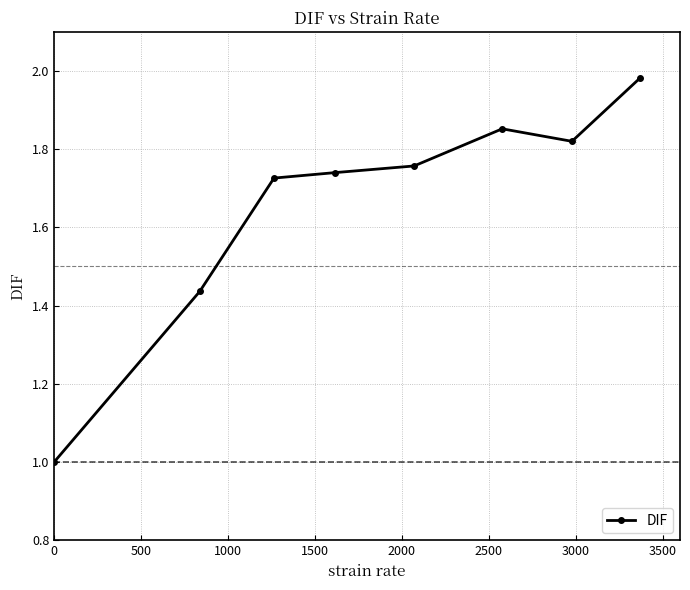

What is the value of the 1st point from the left?

1.0